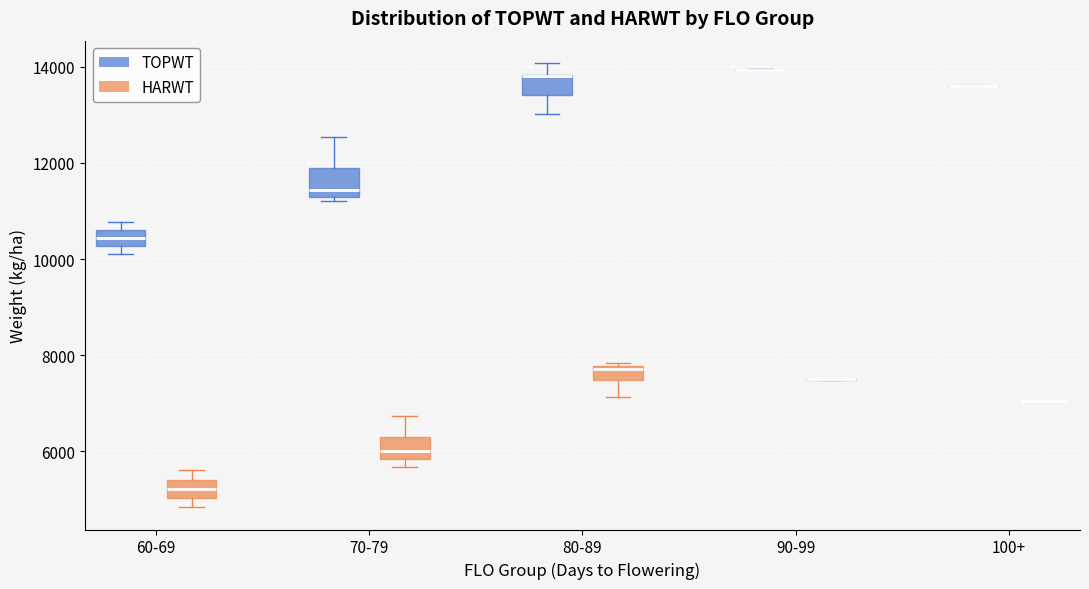

Where does the median line of the box for 70-79 (HARWT) sit on the y-axis? The values are not printed on the chart, so give them approximately, as read against the axis.

6000